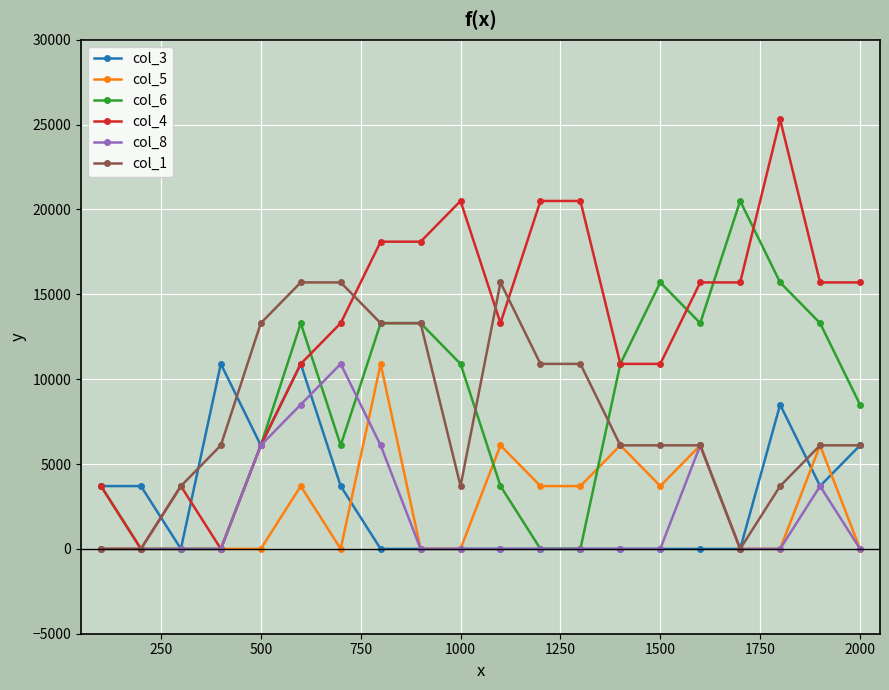

After their last crossing, which series has the higher values: col_5 or col_6?

col_6